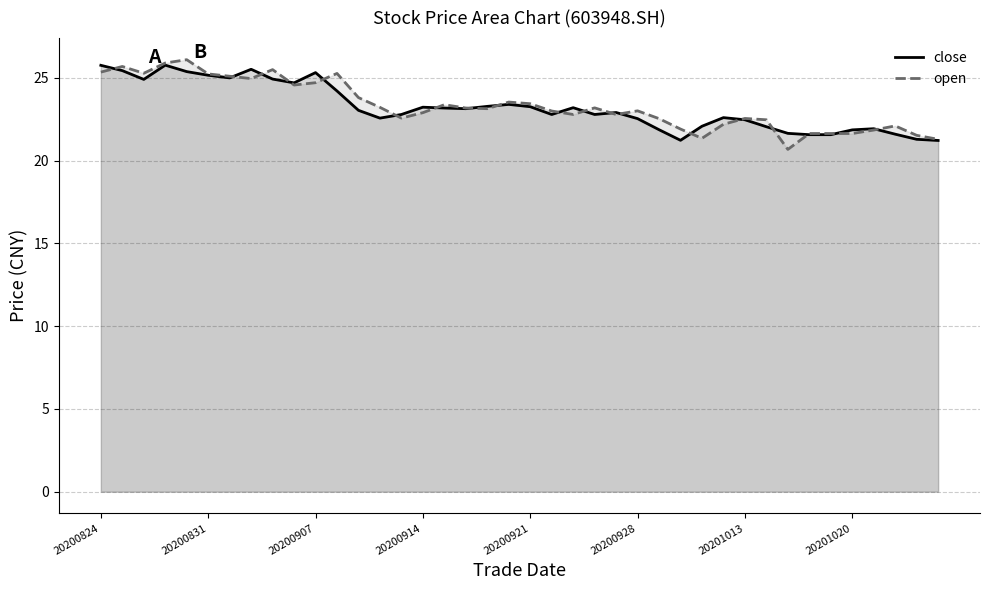

Which has a higher value, 11 or 39?

11